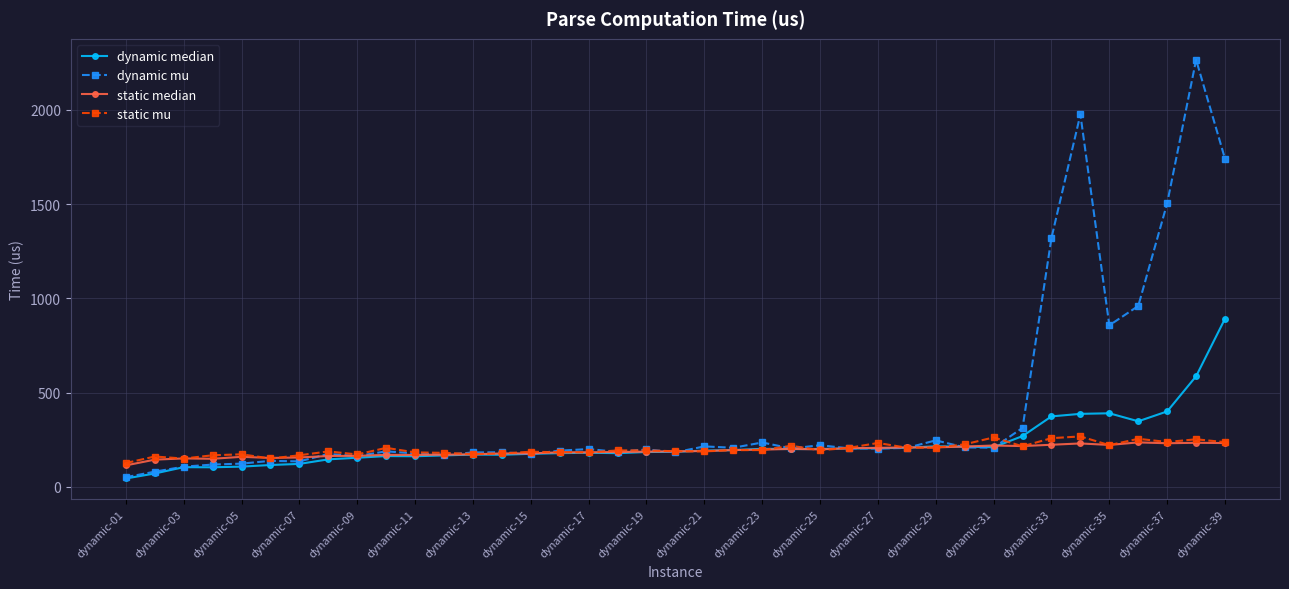

Which series has the widest spread of values?

dynamic mu